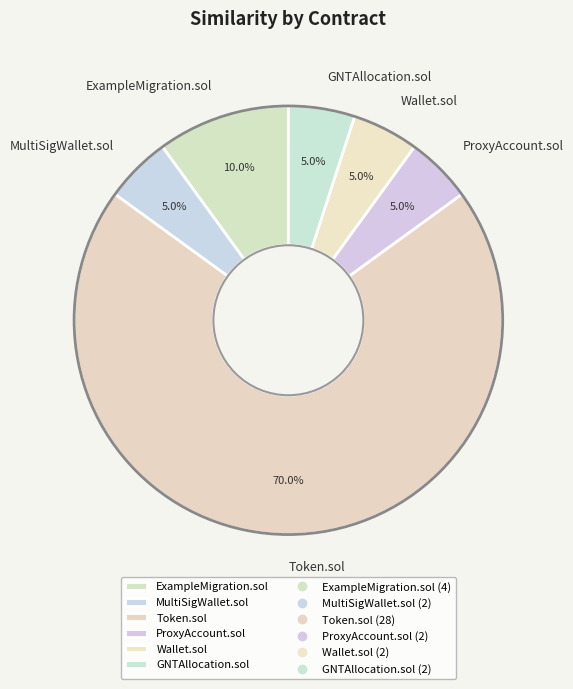

The ExampleMigration.sol slice represents 1% of the pie. True or false?

False